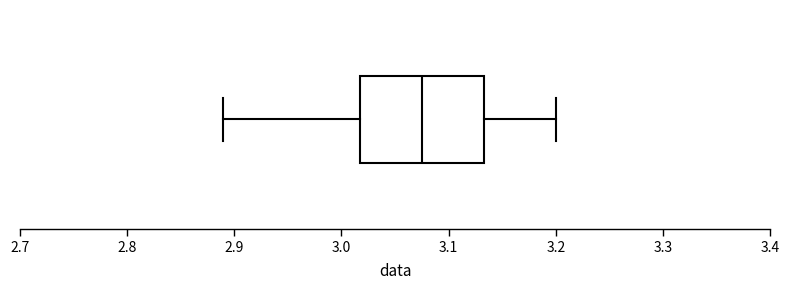

Read this box plot against the x-axis: the position of the median line, the range covered by the box, and the ends of both whiskers. The values are not printed on the chart, so give them approximately, as read against the axis.

median 3.08, box 3.02 to 3.13, whiskers 2.89 to 3.20